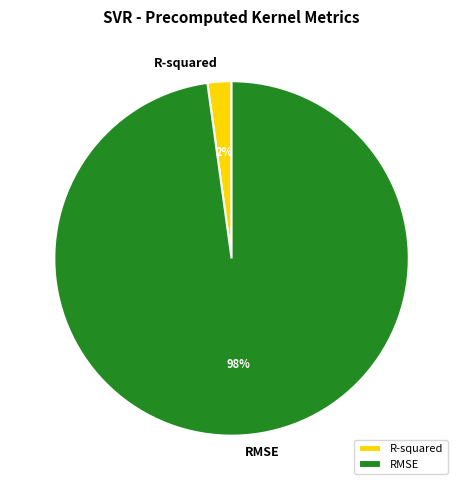

Which category accounts for the majority?

RMSE